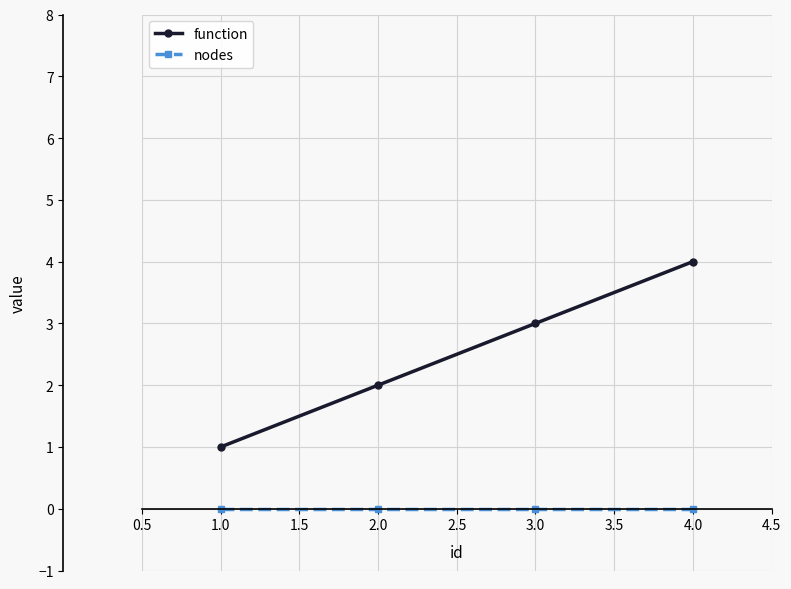

True or false: nodes and function cross at least once.

False